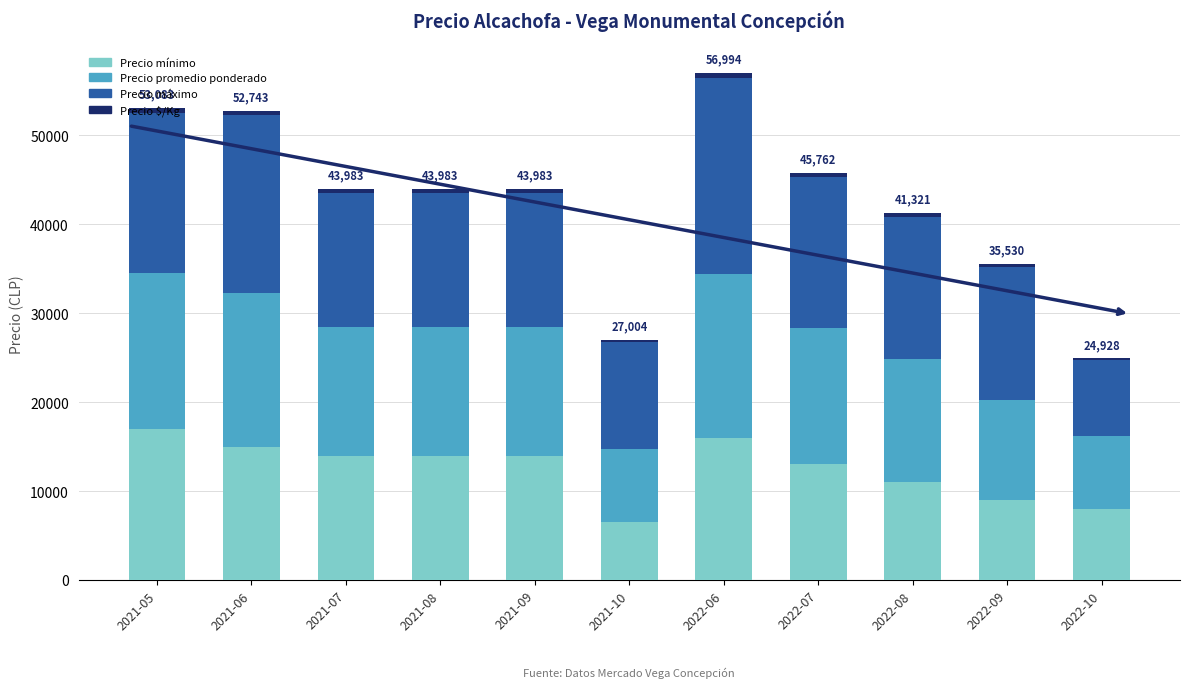

What is the minimum value for Precio mínimo?

6500